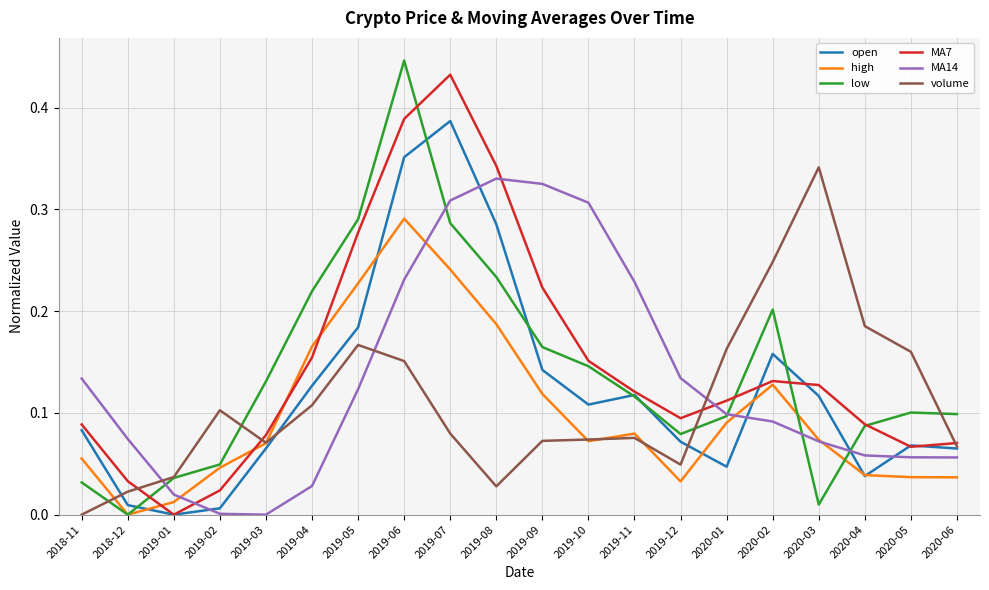

Which category has the lowest value in the low series?

2018-12